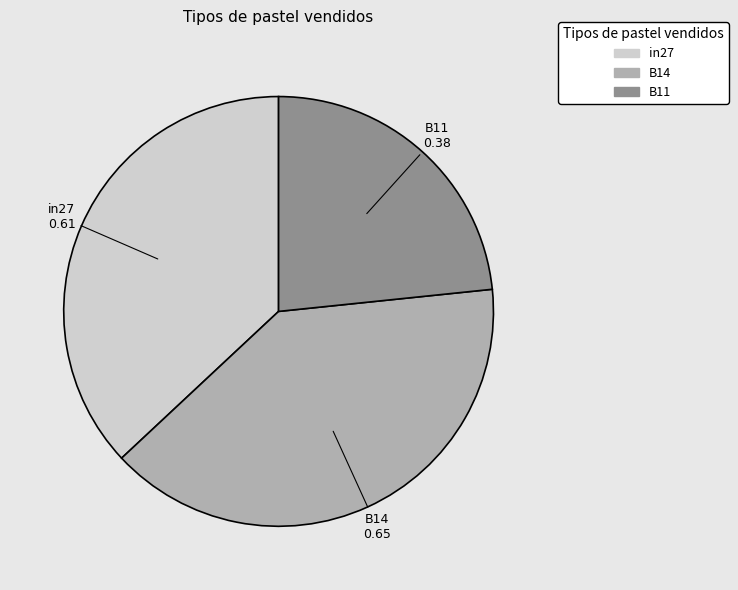

Is it true that B11 is 23% of the pie?

True